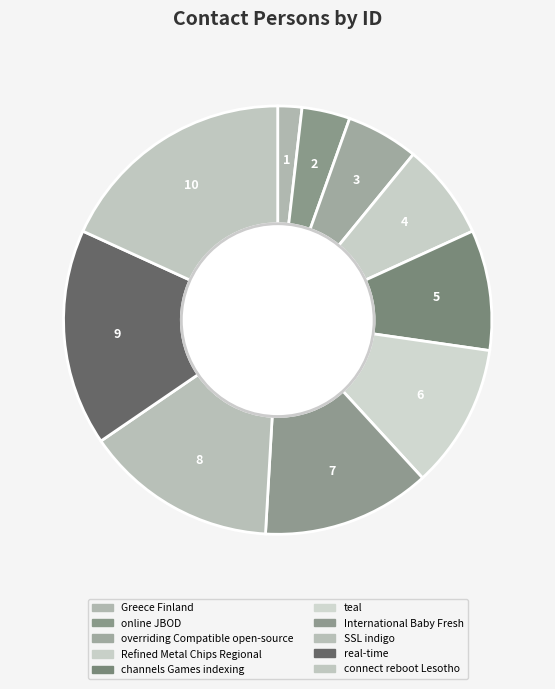

How many segments does this pie chart have?

10